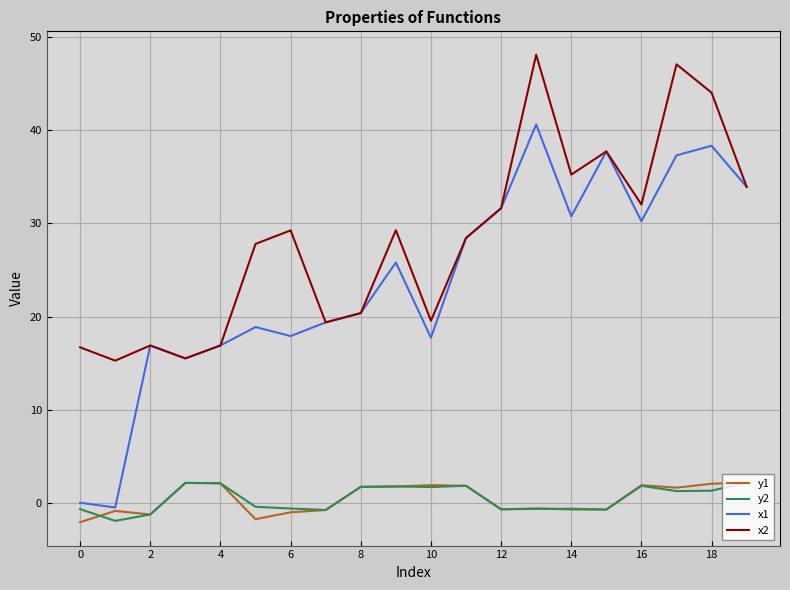

Which series has the largest total across all categories?

x2